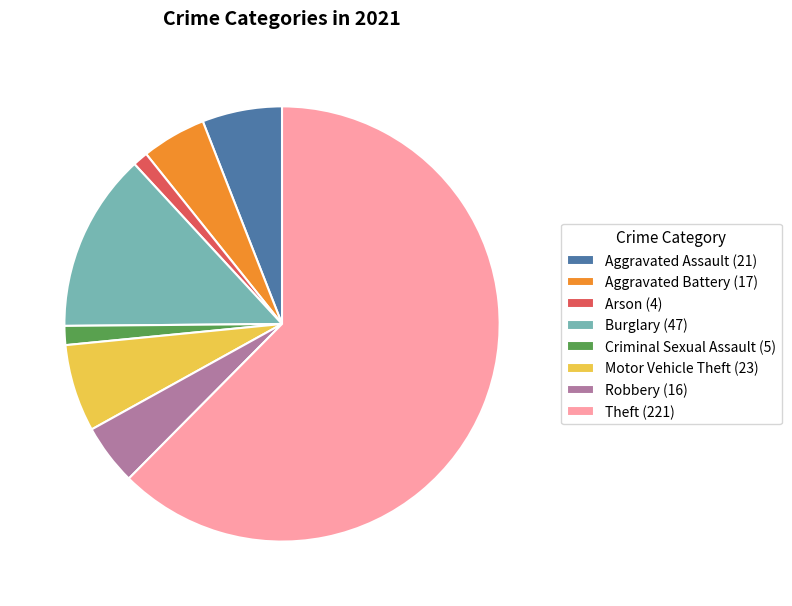

Count the number of slices in the pie.

8